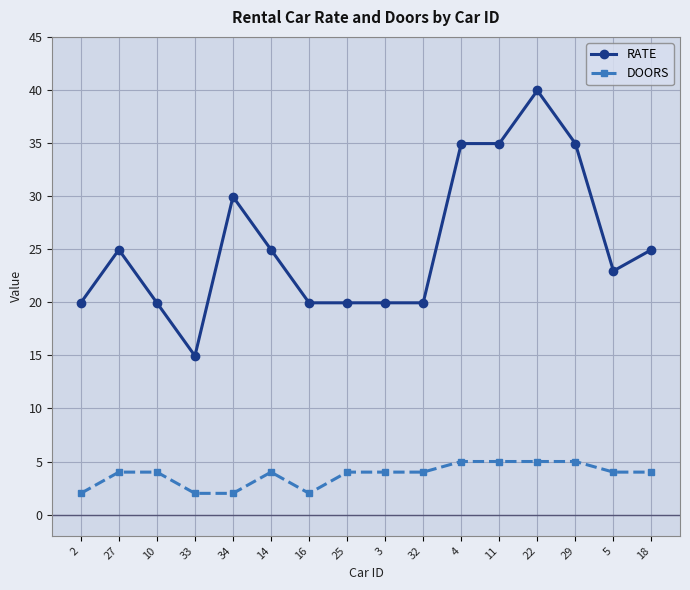

True or false: DOORS has a value of 2.0 at 34.

True